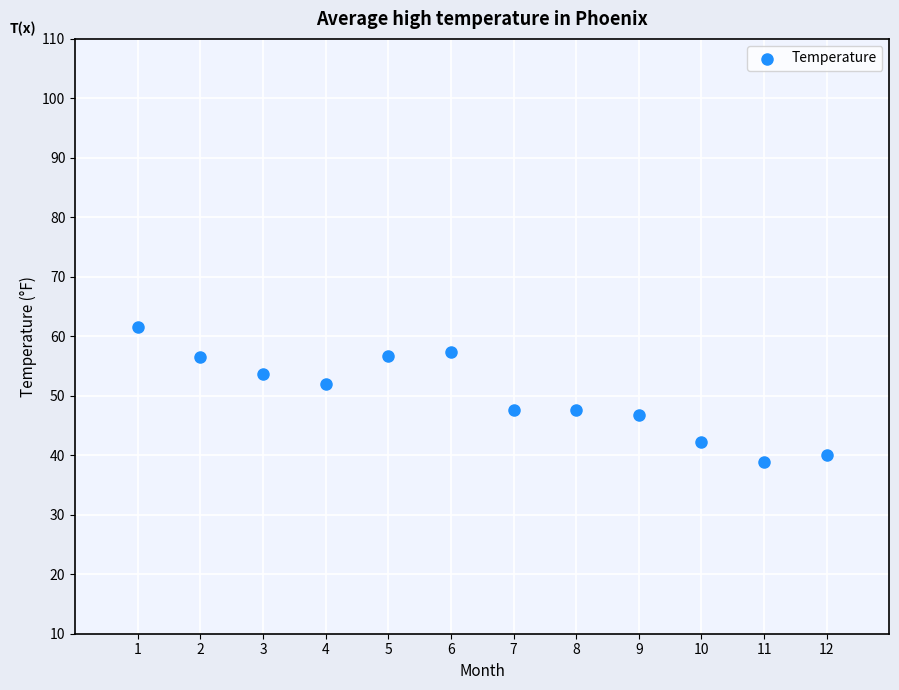

What is the average Y value?

50.1